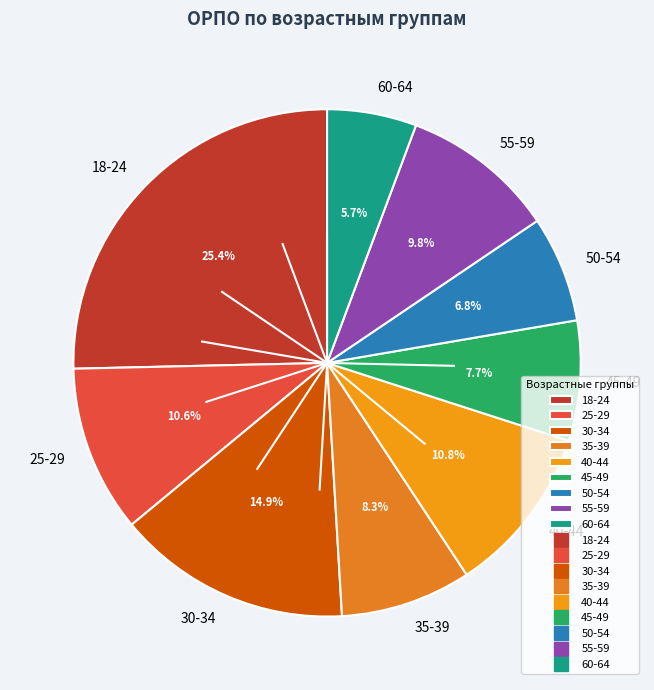

To the nearest percent, what is the difference between the 25-29 and 55-59 slice percentages?

1%